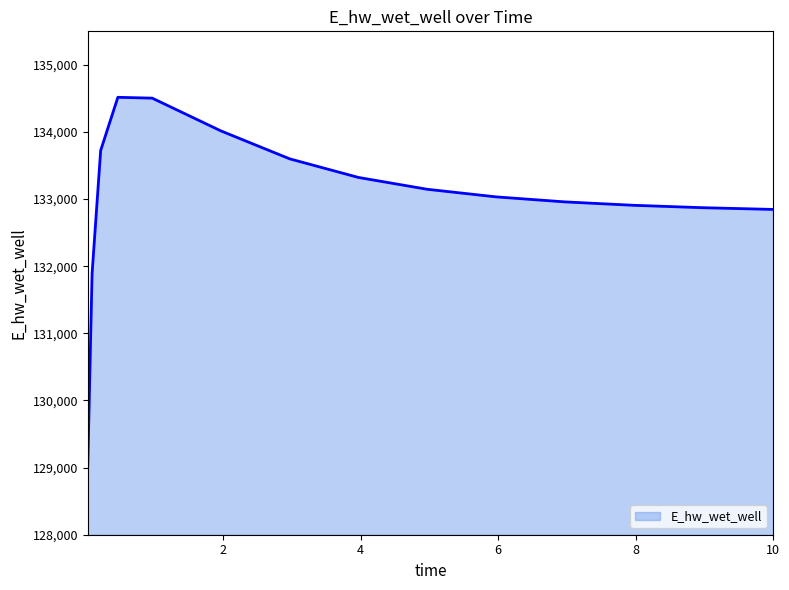

How many lines are shown in the chart?

1